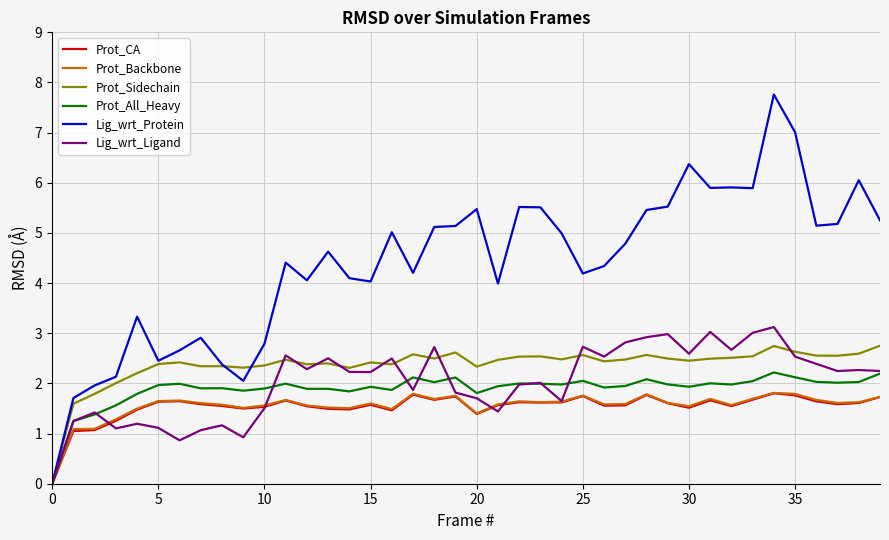

What is the difference between the second highest and second lowest values in the Prot_Backbone series?

0.7